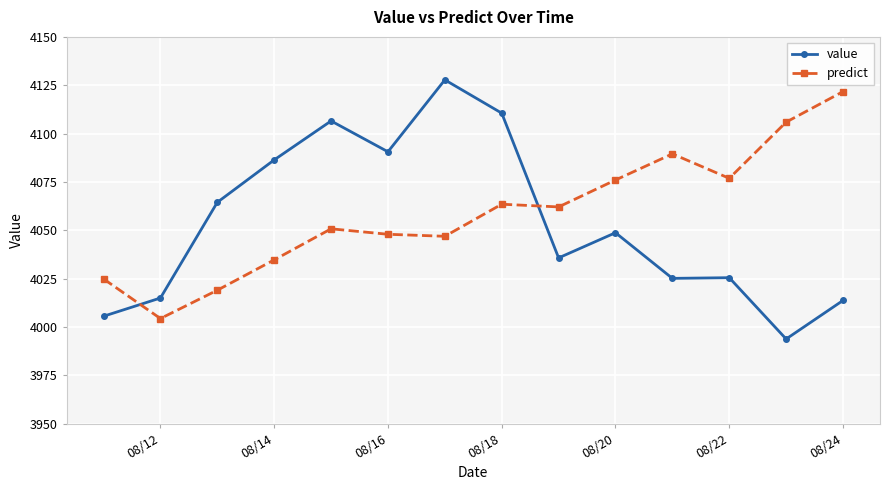

How many lines are shown in the chart?

2